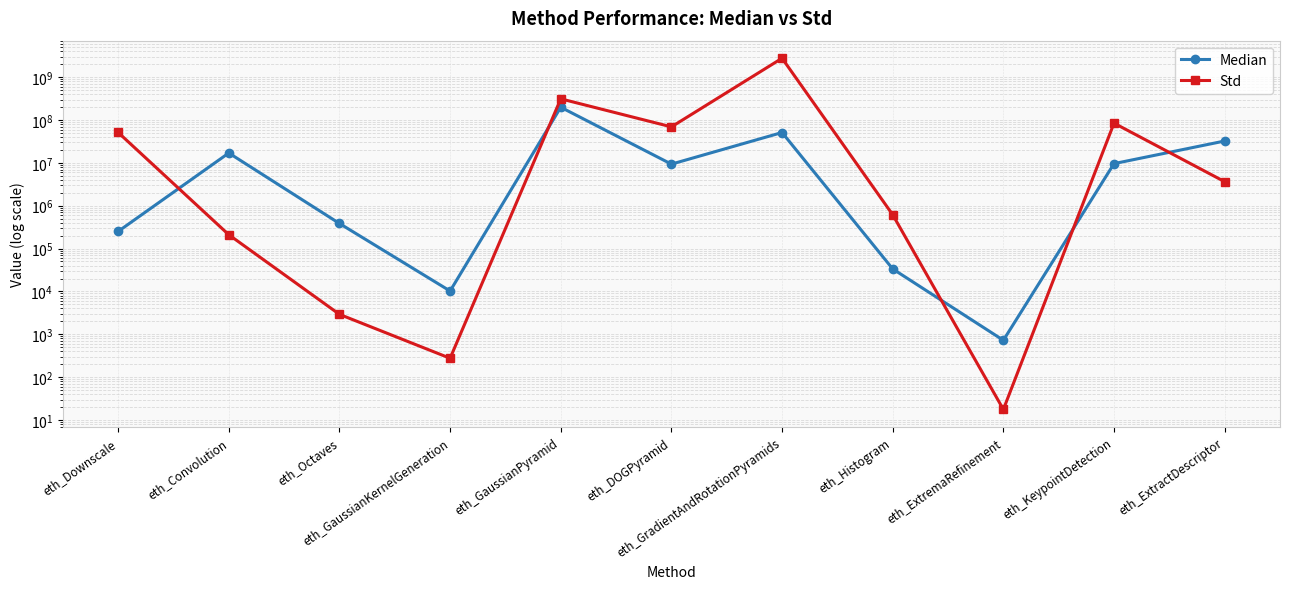

The value of Median at eth_ExtremaRefinement is 724.0. True or false?

True